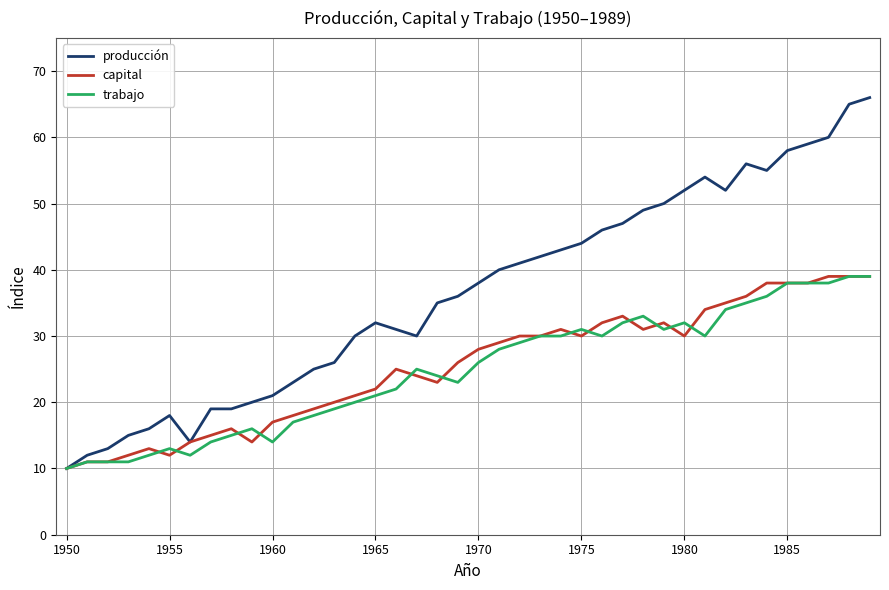

What is the average value of the producción series?

37